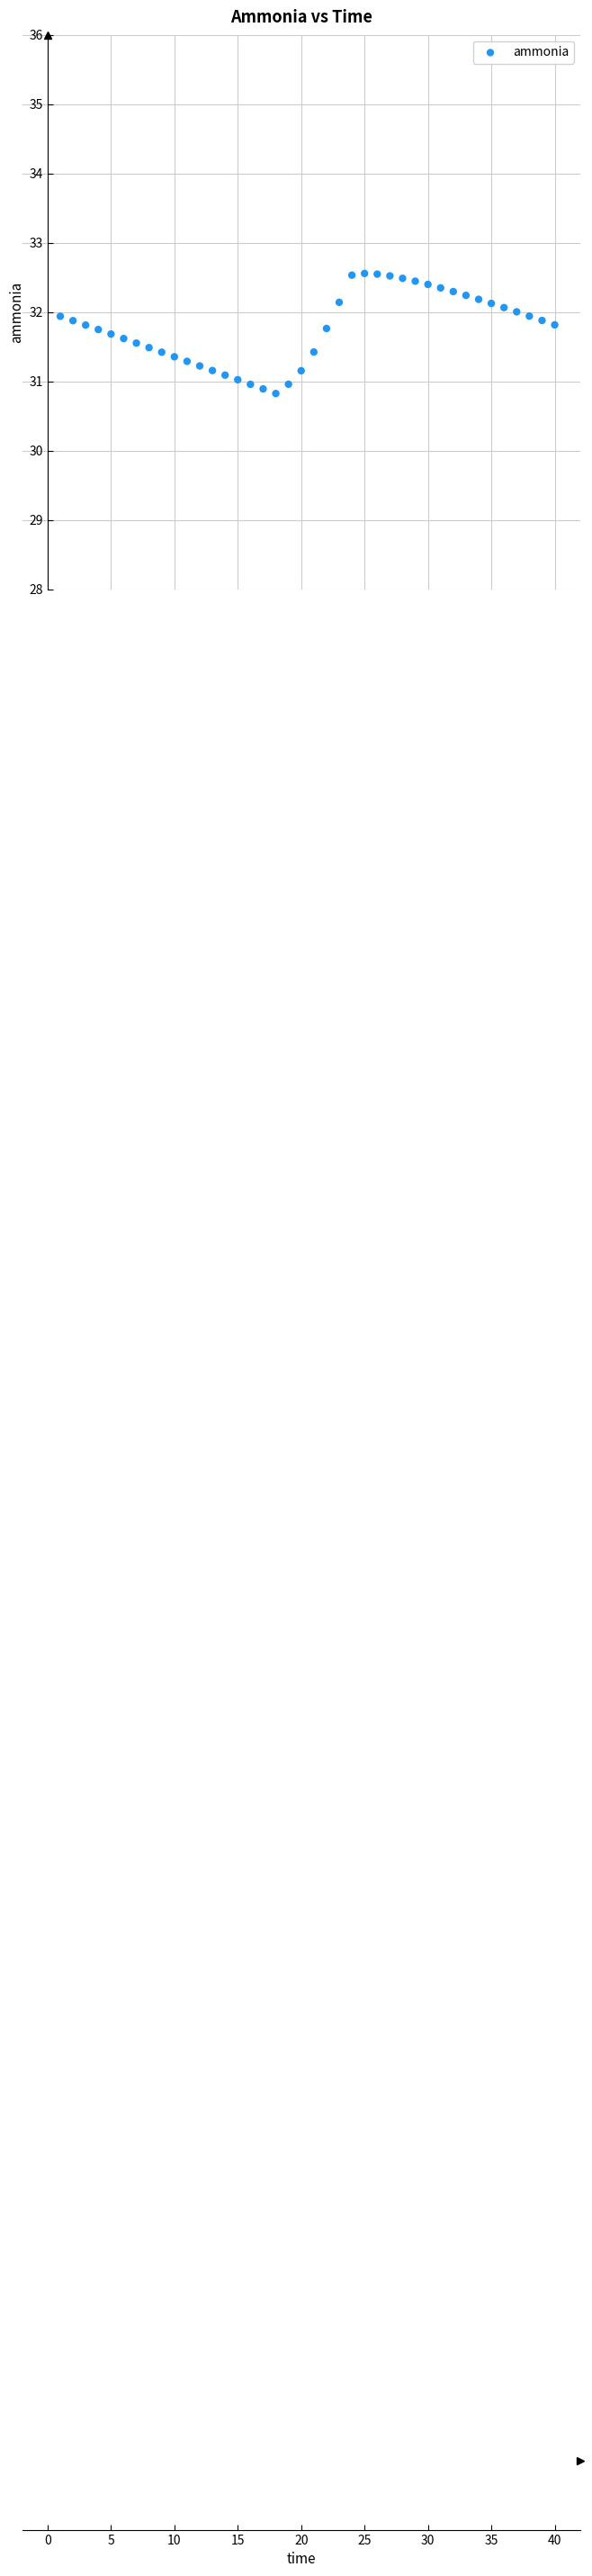

What is the range of X values (max minus min)?

39.0